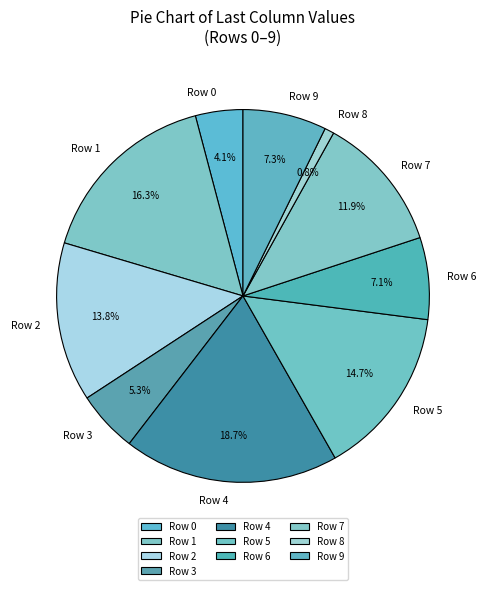

Count the number of slices in the pie.

10